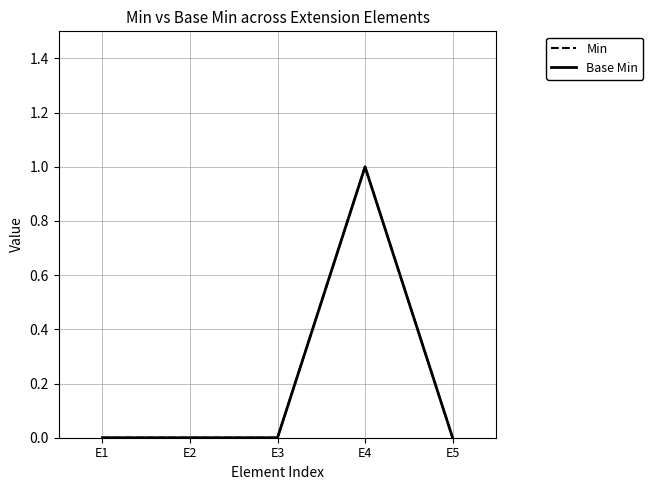

List the series in order of their peak value, highest first.

Min, Base Min